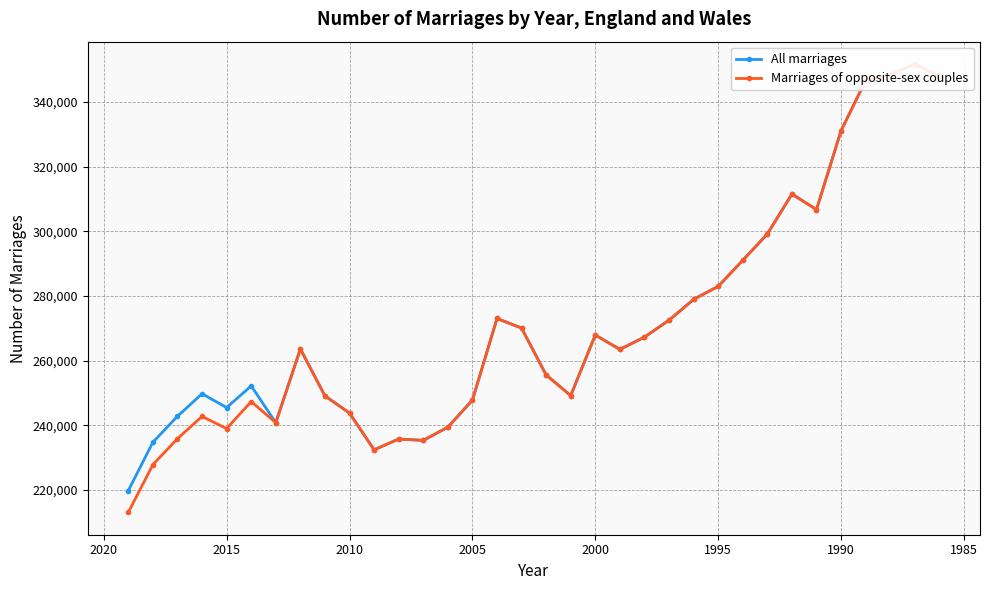

What is the difference between the second highest and second lowest values in the All marriages series?

116049